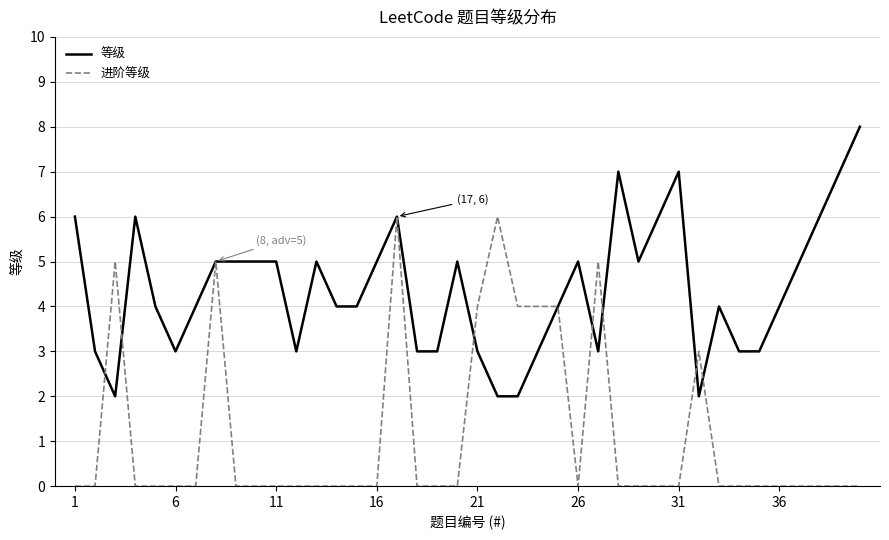

What is the highest value of the 等级 series?

8